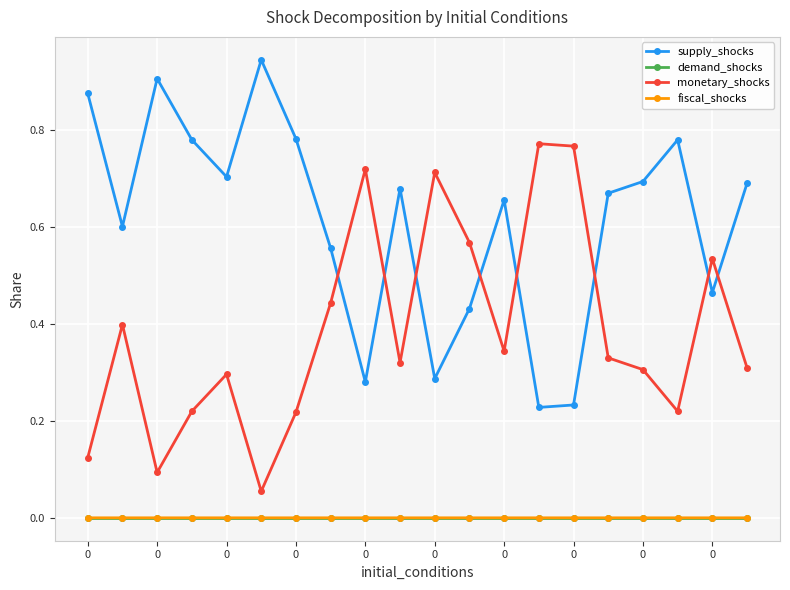

In supply_shocks, how many points are lower than both neighbors (excluding endpoints)?

6